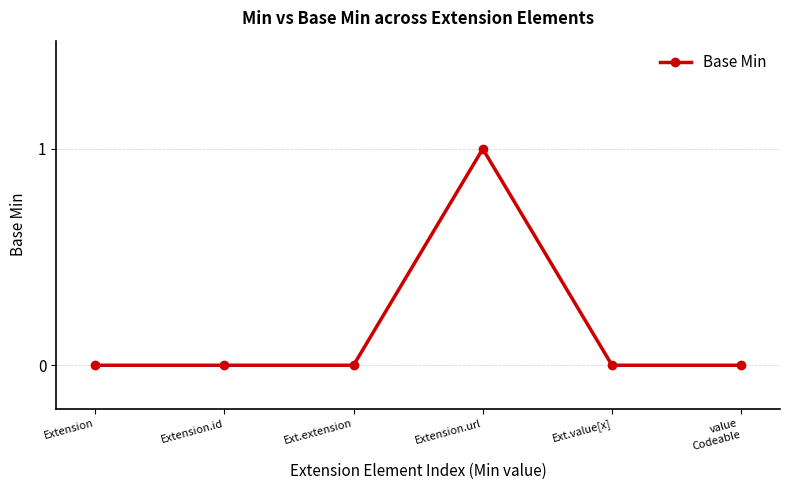

At which category does the chart reach its peak across all series?

Extension.url